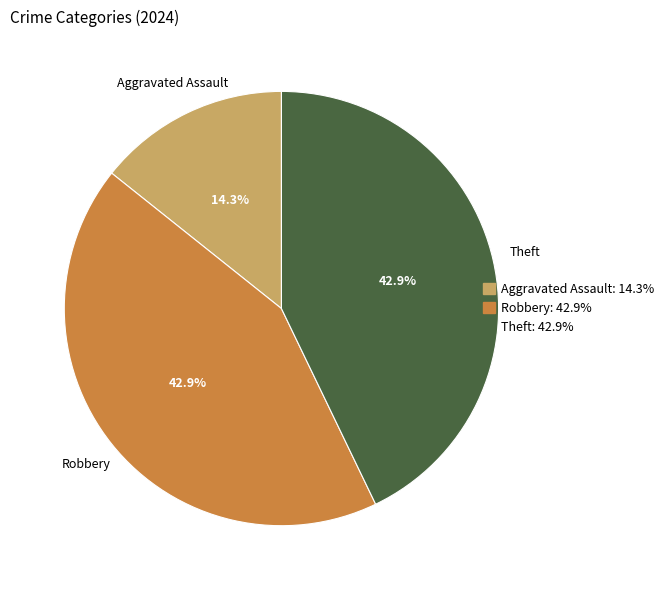

Does any single category account for the majority?

No